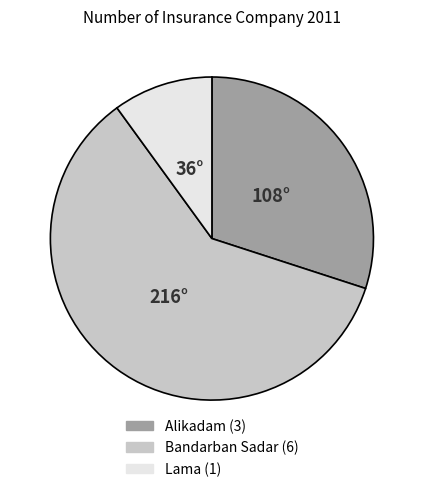

Which slice is the largest?

Bandarban Sadar